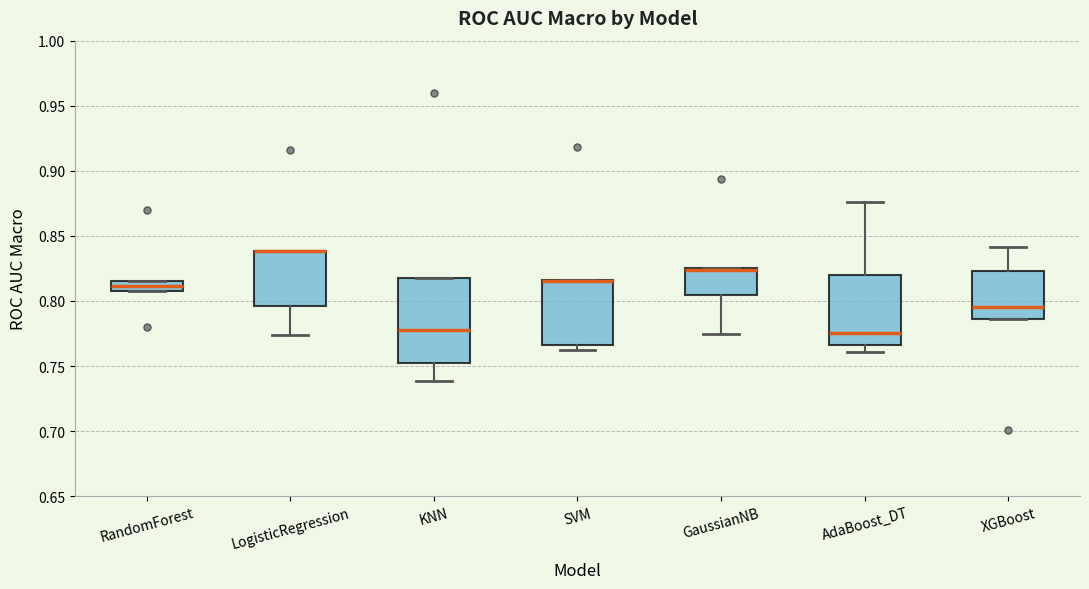

Where is the lower edge of the box for AdaBoost_DT on the y-axis? The values are not printed on the chart, so give them approximately, as read against the axis.

0.765